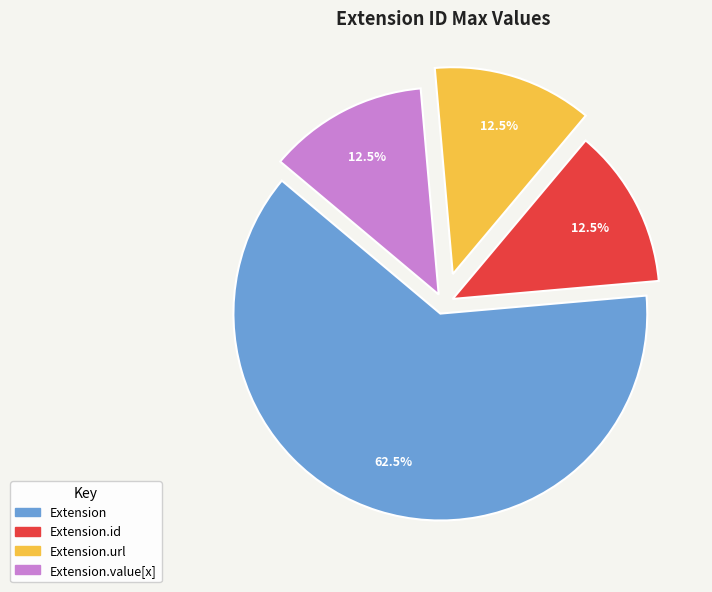

What percentage do Extension and Extension.id together represent?

75.0%